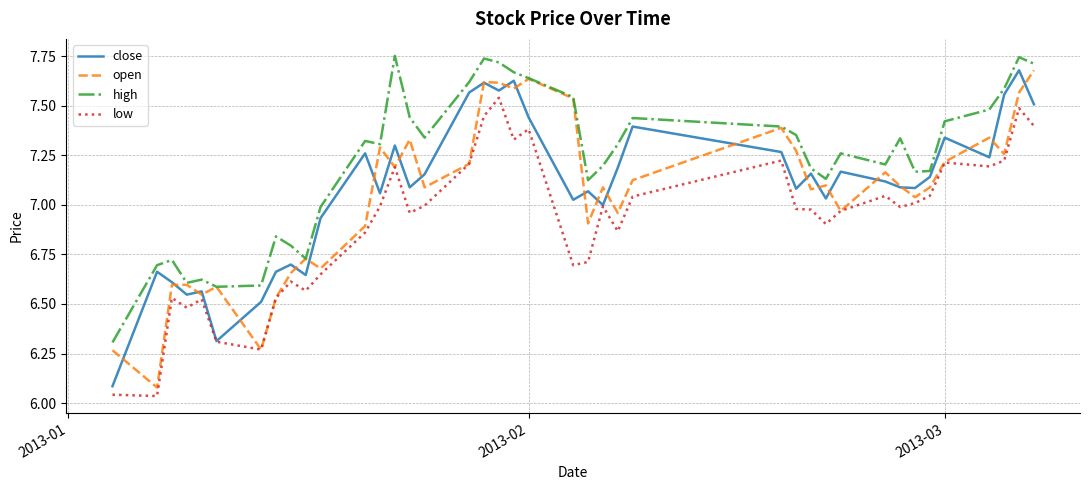

True or false: low and high intersect in this chart.

False